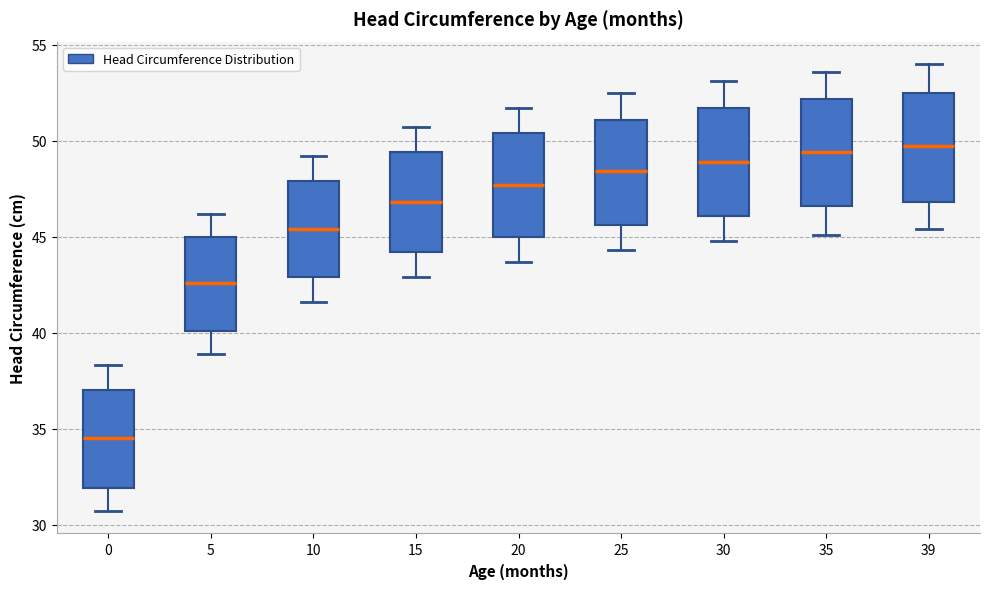

Where does the median line of the box at x = 30 sit on the y-axis? The values are not printed on the chart, so give them approximately, as read against the axis.

49.0